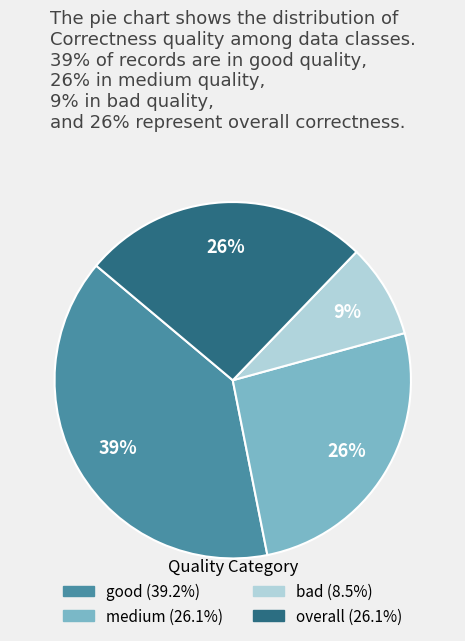

True or false: bad accounts for 1% of the total.

False